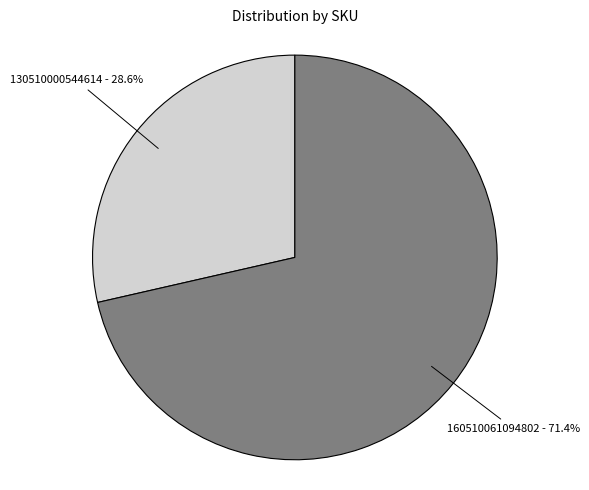

Rank the categories by value from lowest to highest.

130510000544614, 160510061094802